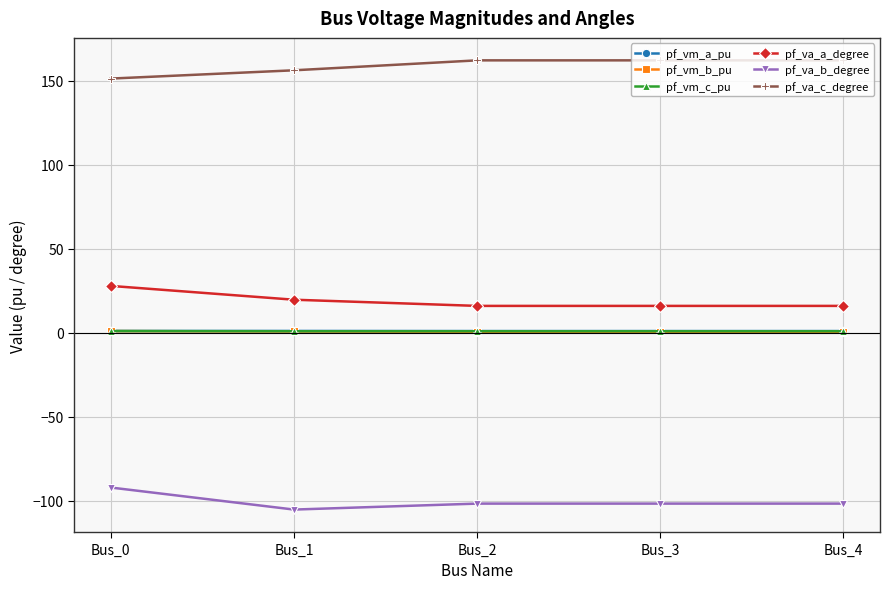

True or false: pf_va_c_degree has a value of 151.2 at Bus_0.

True